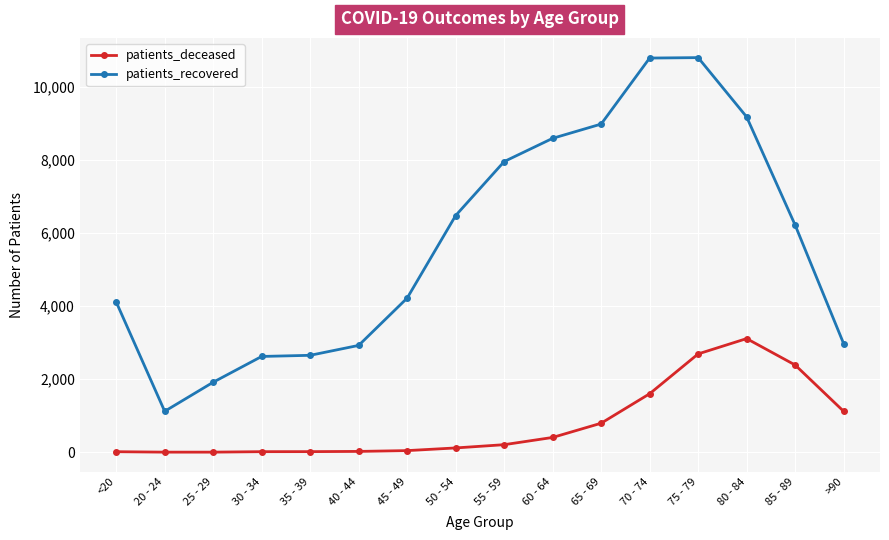

True or false: patients_recovered and patients_deceased intersect in this chart.

False